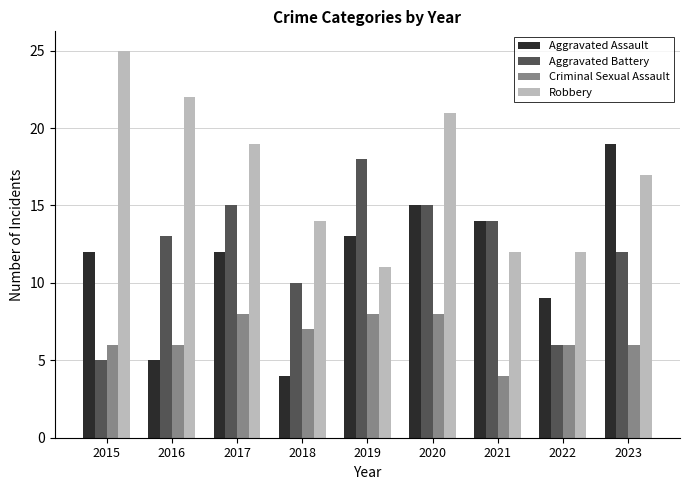

What is the total value across all series at 2015?

48